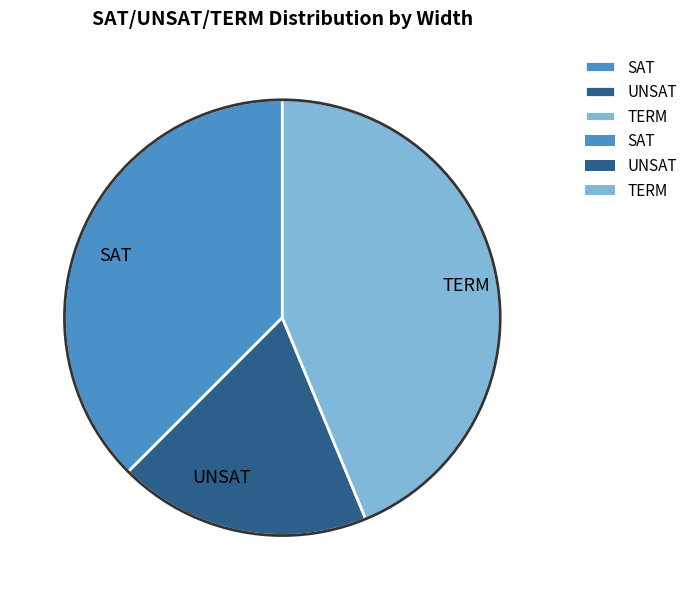

Does any single category account for the majority?

No